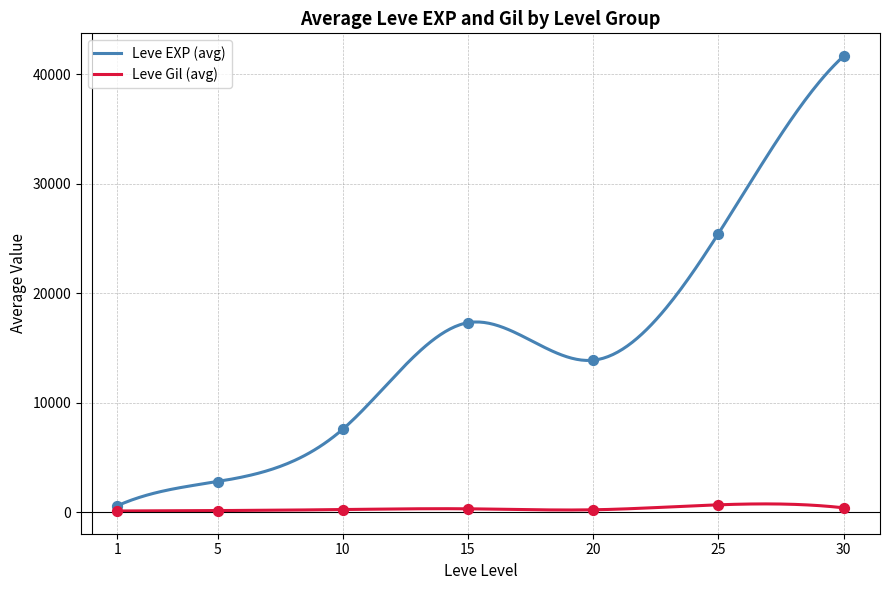

What is the highest value of the Leve EXP (avg) series?

41643.0